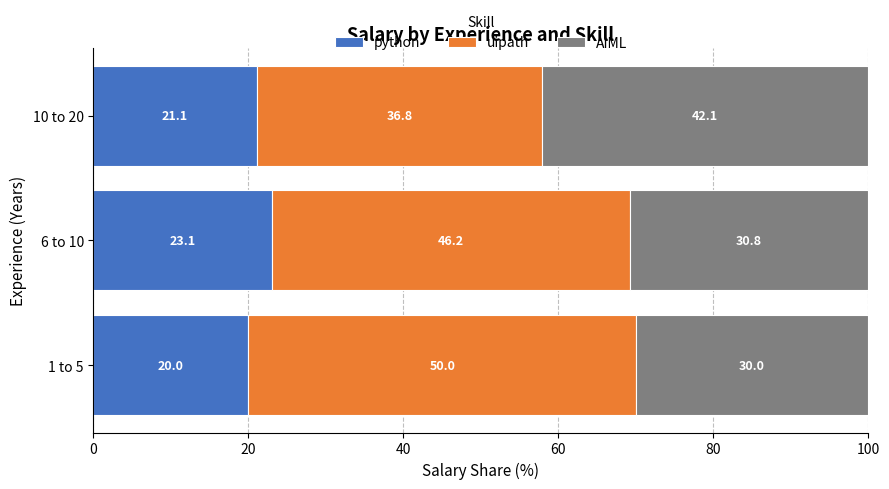

What is the maximum value for python?

23.1